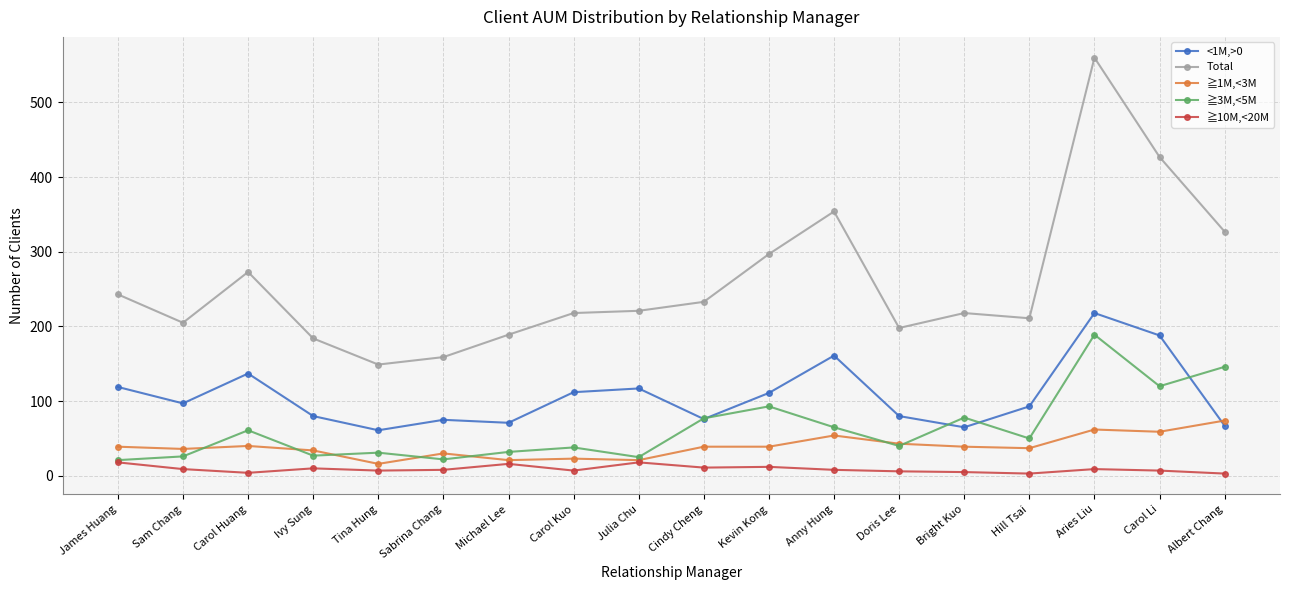

Between Doris Lee and Carol Li, which series saw the biggest shift?

Total